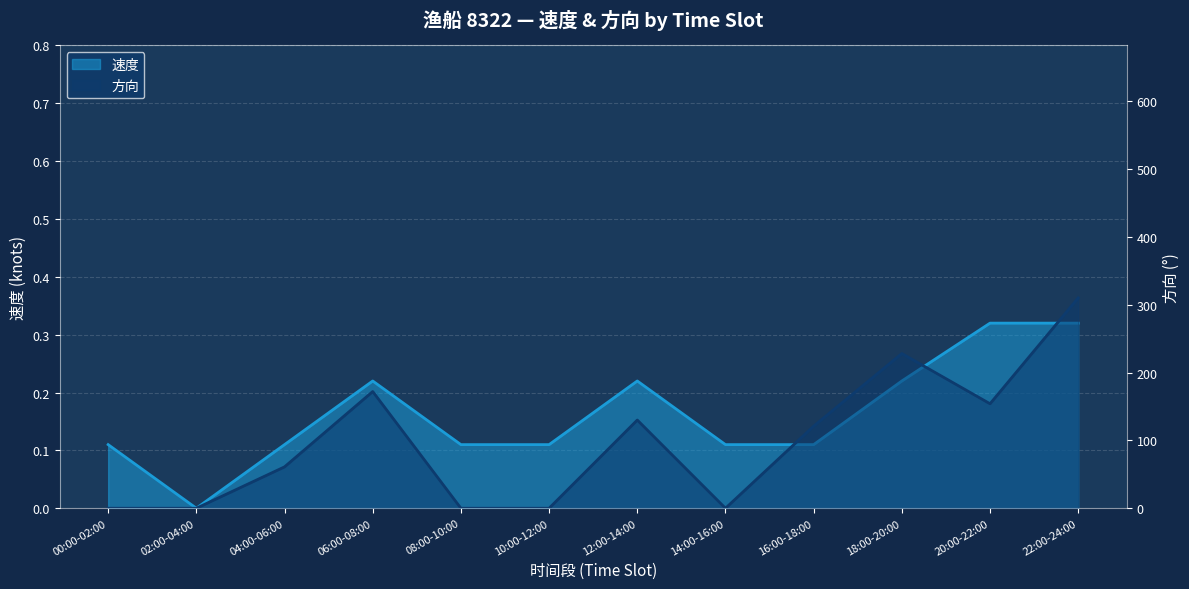

Where is the first local minimum for 速度?

02:00-04:00